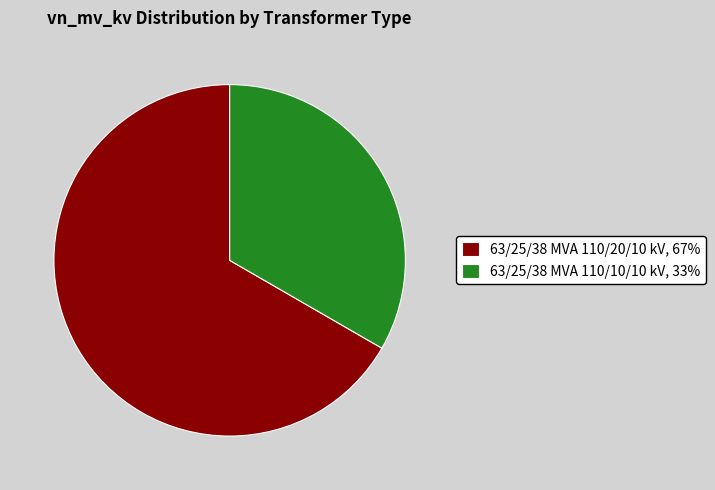

True or false: 63/25/38 MVA 110/10/10 kV accounts for 24% of the total.

False